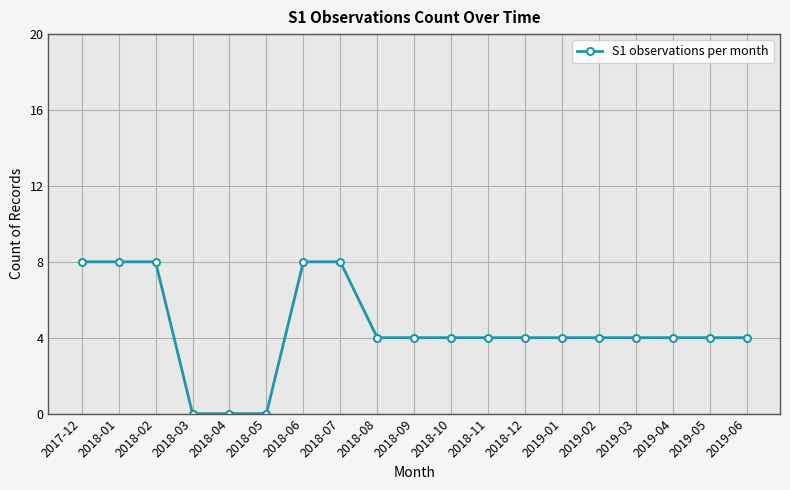

What is the sum of all values?

84